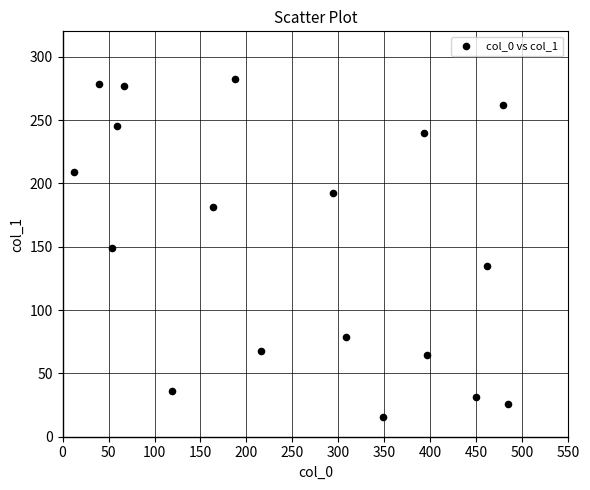

What is the range of Y values (max minus min)?

266.9